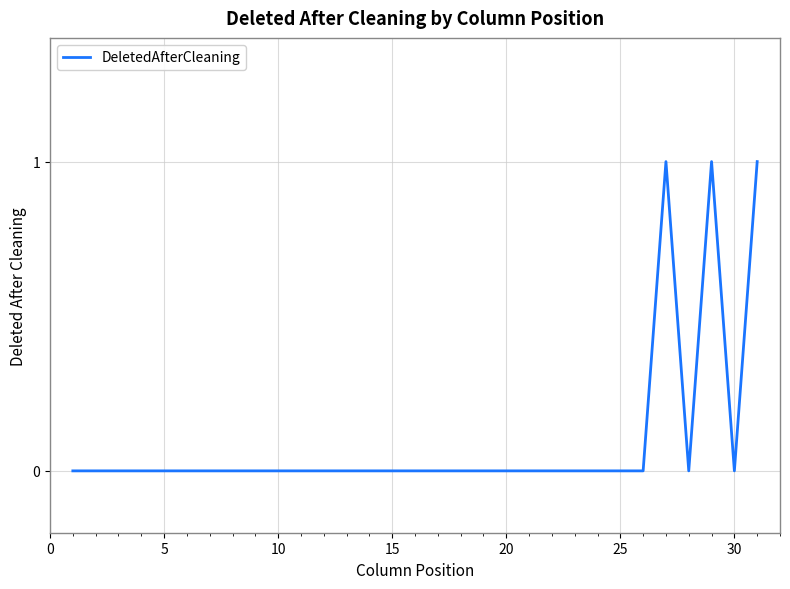

True or false: the data shows 0 at 15.

True